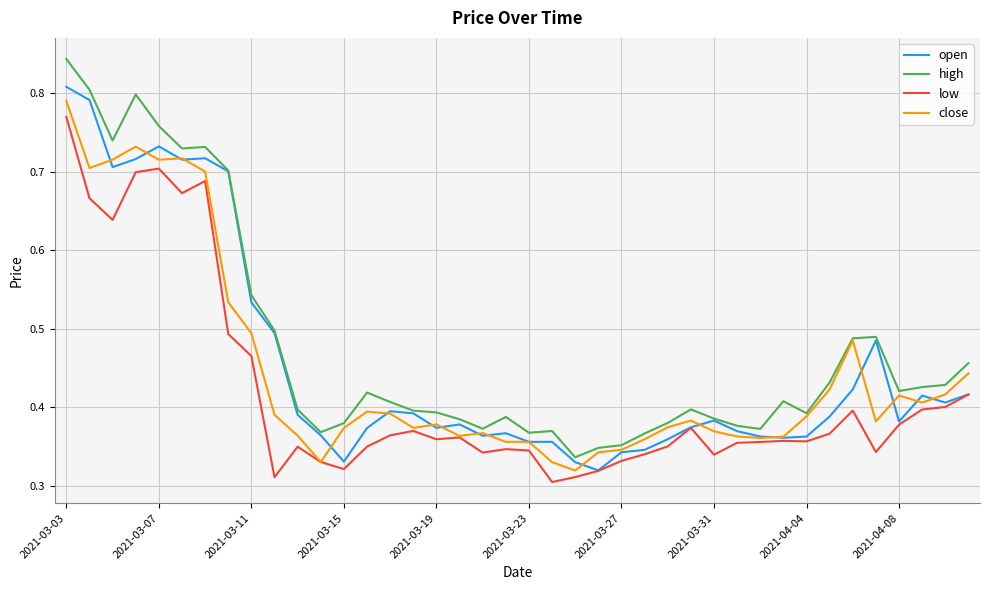

True or false: low has more than 0 interior local peaks.

True